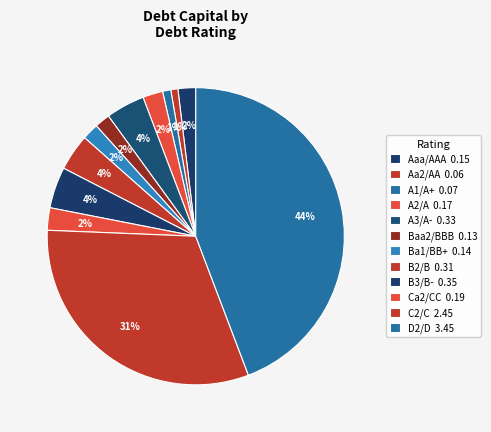

How many slices are in this pie chart?

12